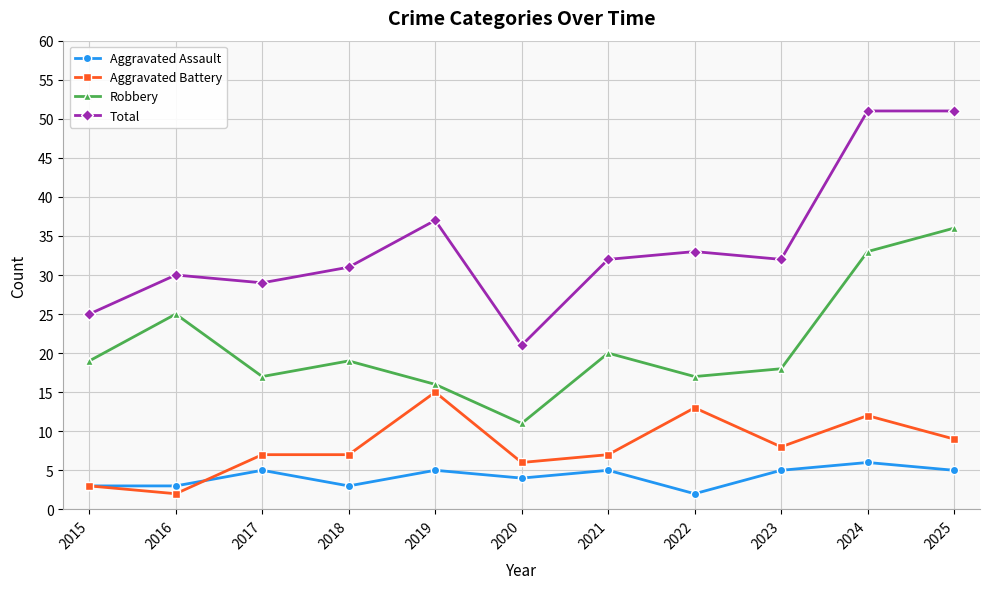

True or false: Aggravated Battery and Total intersect in this chart.

False